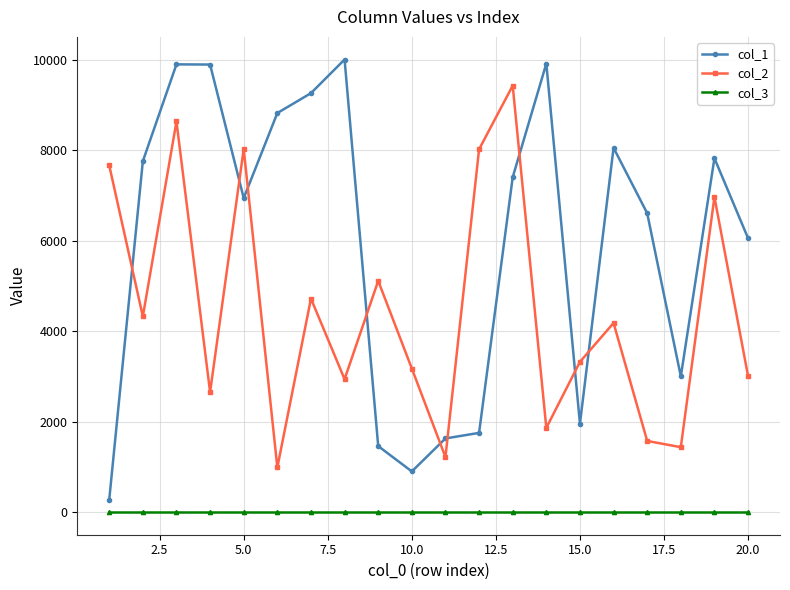

True or false: col_2 has more than 1 interior local peaks.

True